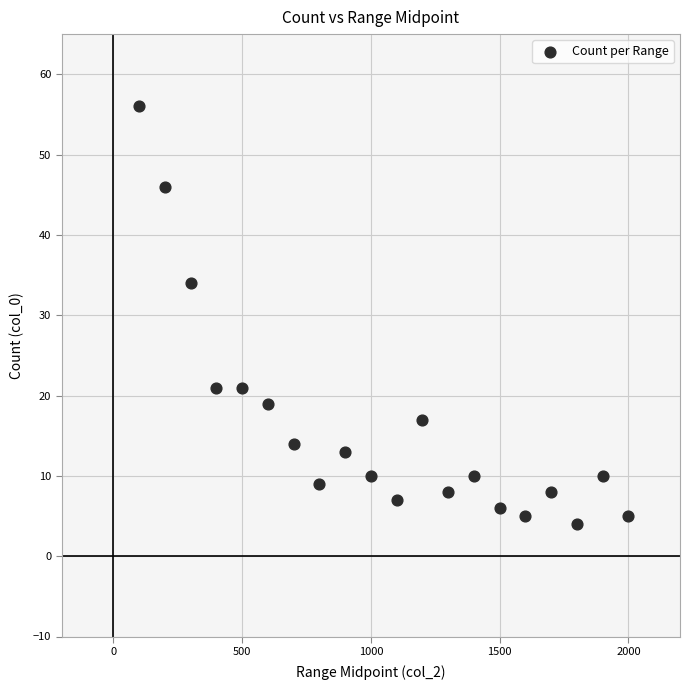

What Y value in the scatter plot is closest to 30?

34